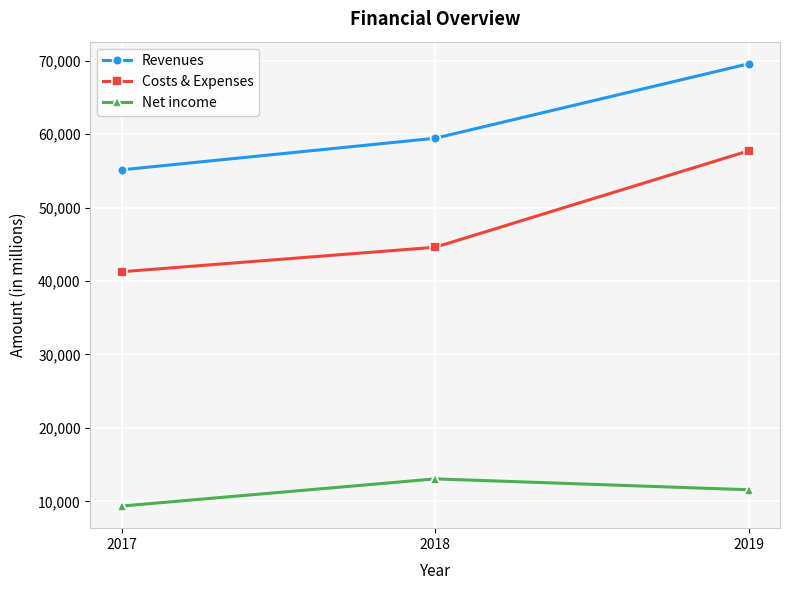

What are all the series names shown in the legend?

Revenues, Costs & Expenses, Net income